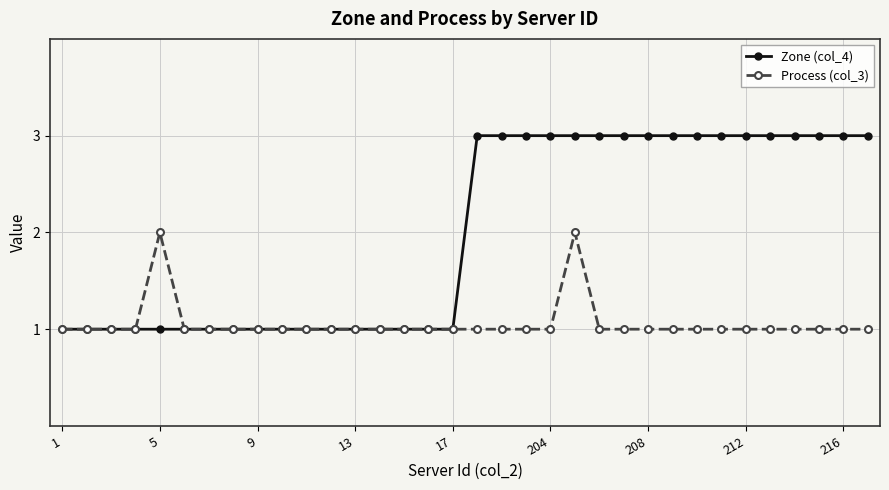

Which series has the largest total across all categories?

Zone (col_4)